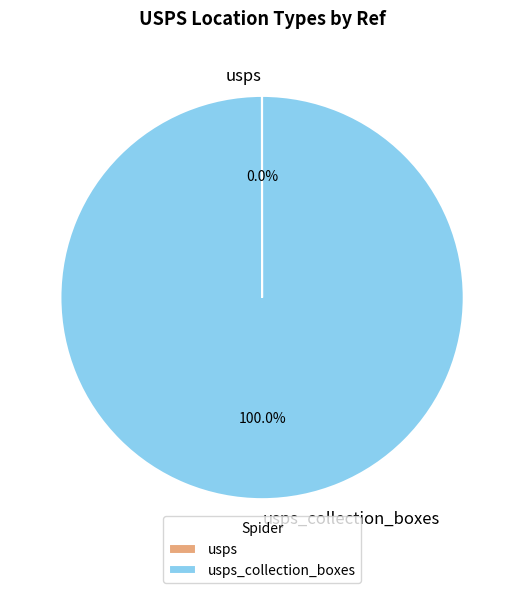

Is there any slice that represents more than half of the pie?

Yes